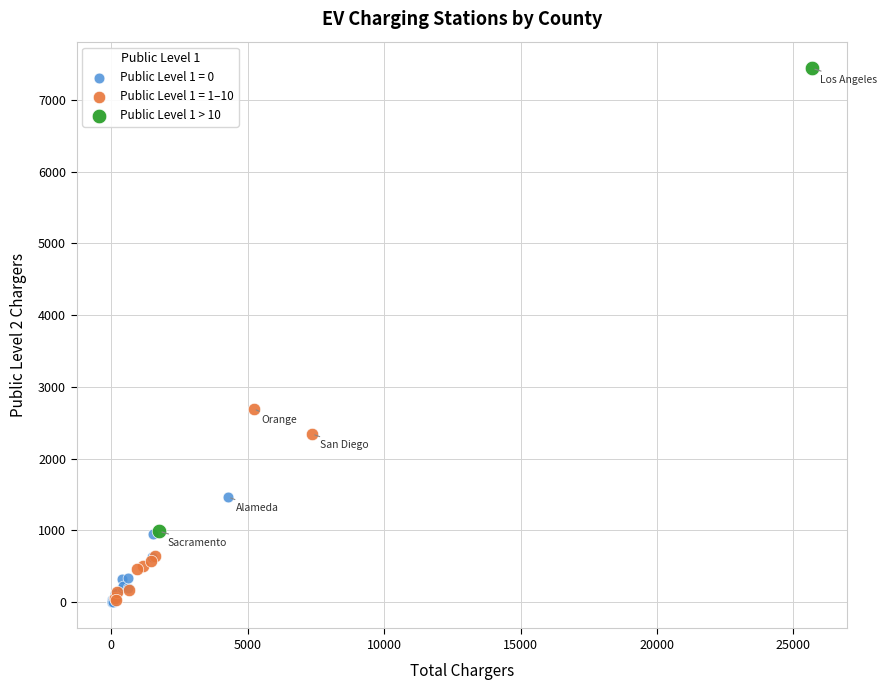

What are all the series names shown in the legend?

Public Level 1 = 0, Public Level 1 = 1–10, Public Level 1 > 10